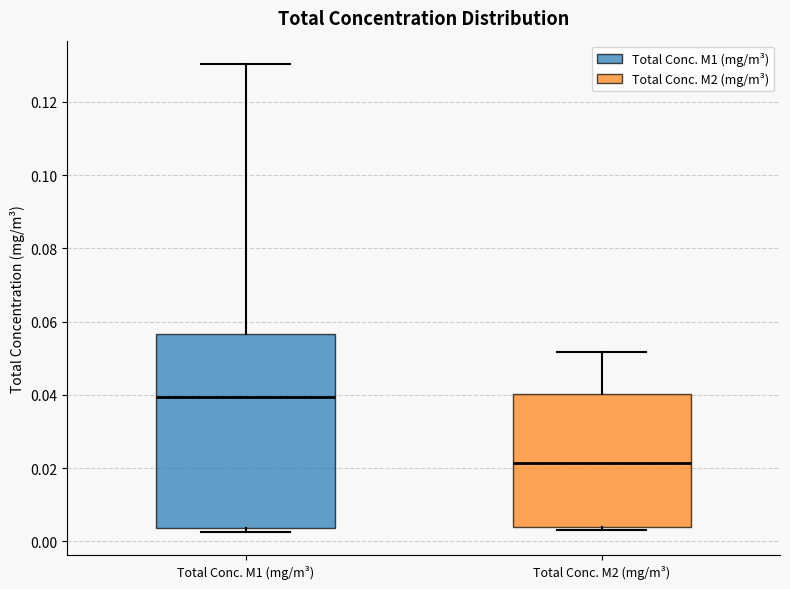

Reading left to right, transcribe this box plot: for each box, give where its median line is, the range the box spans, and where its two whiskers end, as read against the y-axis. The values are not printed on the chart, so give them approximately, as read against the axis.

Total Conc. M1 (mg/m³): median 0.040, box 0.004 to 0.056, whiskers 0.002 to 0.130
Total Conc. M2 (mg/m³): median 0.022, box 0.004 to 0.040, whiskers 0.004 (just below the box's lower edge) to 0.052